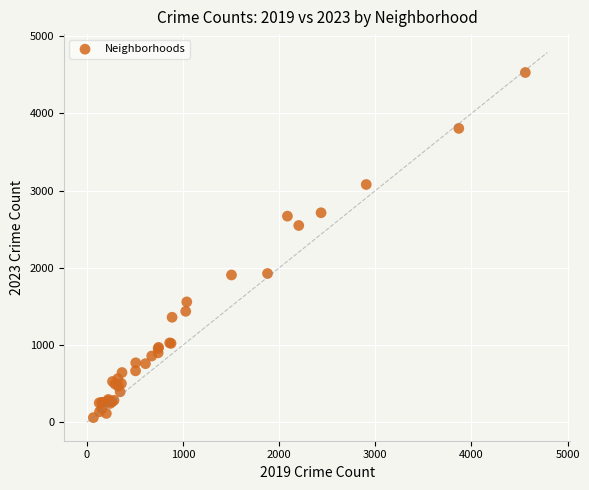

What Y value in the scatter plot is closest to 2295?

2549